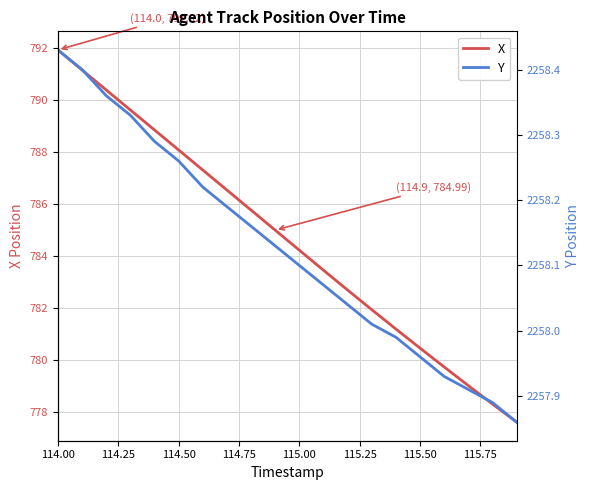

True or false: Y and X cross at least once.

False